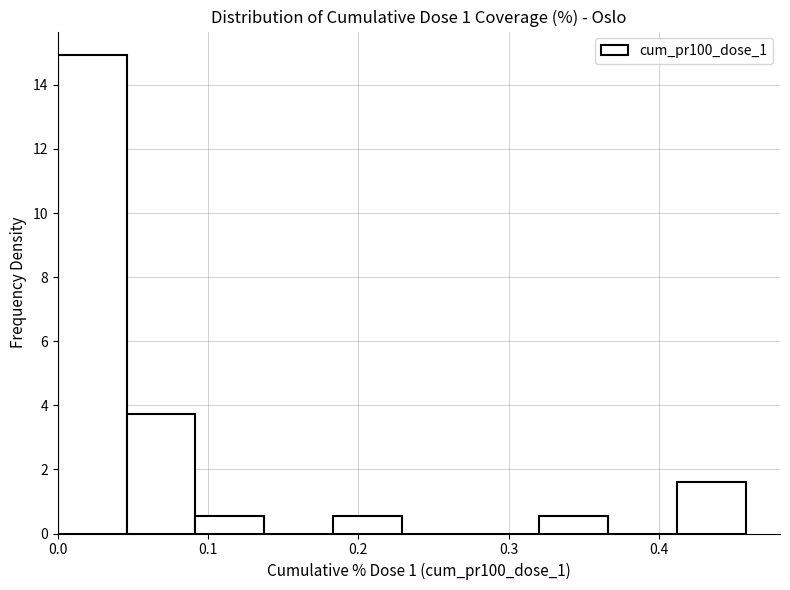

Reading left to right, transcribe this chart: for each bar, give the range it covers on the x-axis and its height. Neither the bar edges nor the heights are printed on the chart, so give them approximately, as read against the axes.

0.00 to 0.05: 15.0
0.05 to 0.09: 3.8
0.09 to 0.14: 0.6
0.14 to 0.18: 0
0.18 to 0.23: 0.6
0.23 to 0.27: 0
0.27 to 0.32: 0
0.32 to 0.37: 0.6
0.37 to 0.41: 0
0.41 to 0.46: 1.6